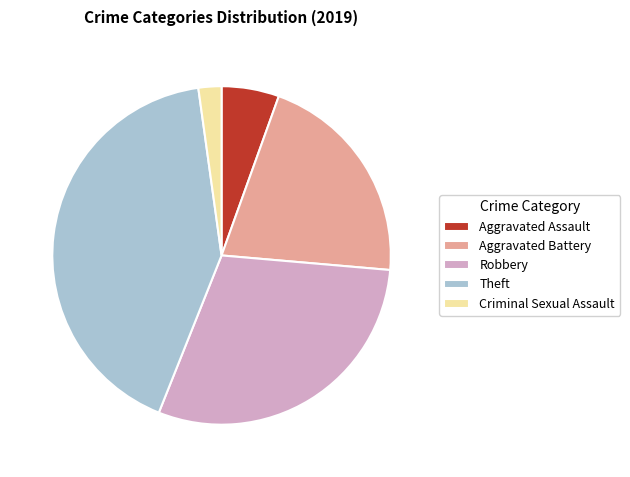

Is there any slice that represents more than half of the pie?

No